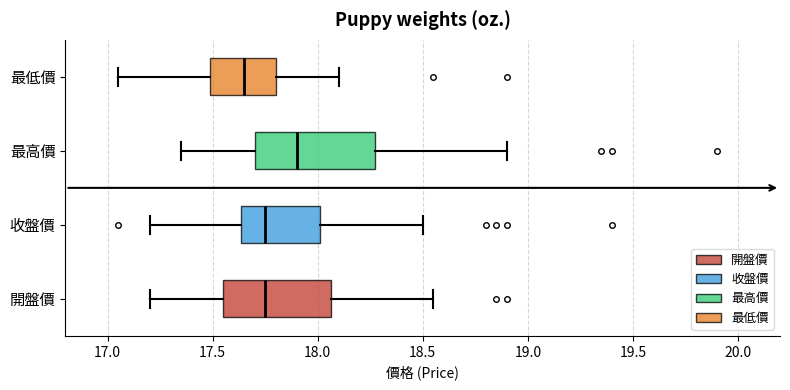

Comparing the boxes themselves (not the whiskers), which one is the widest?

最高價